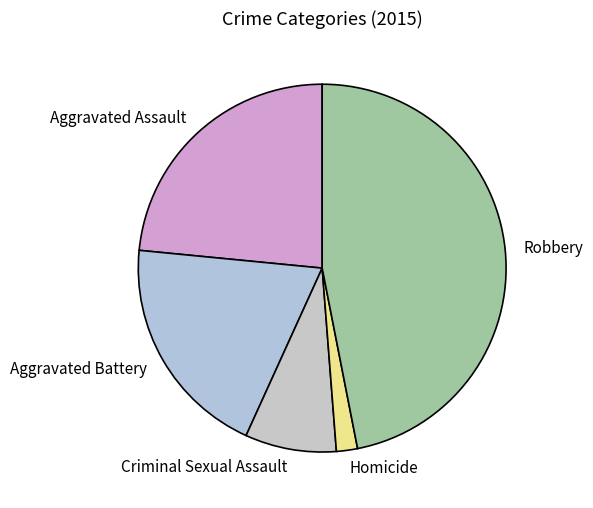

What is the ratio of the value at Robbery to the value at Aggravated Battery?

2.4